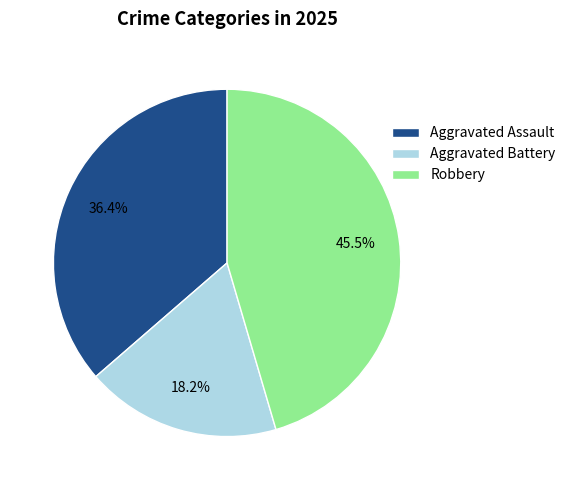

Is Aggravated Assault the majority of the pie?

No